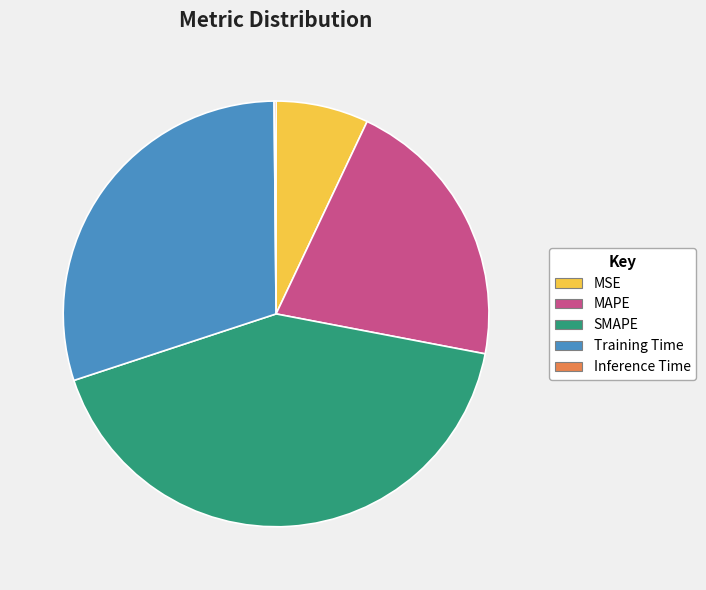

Is there any slice that represents more than half of the pie?

No